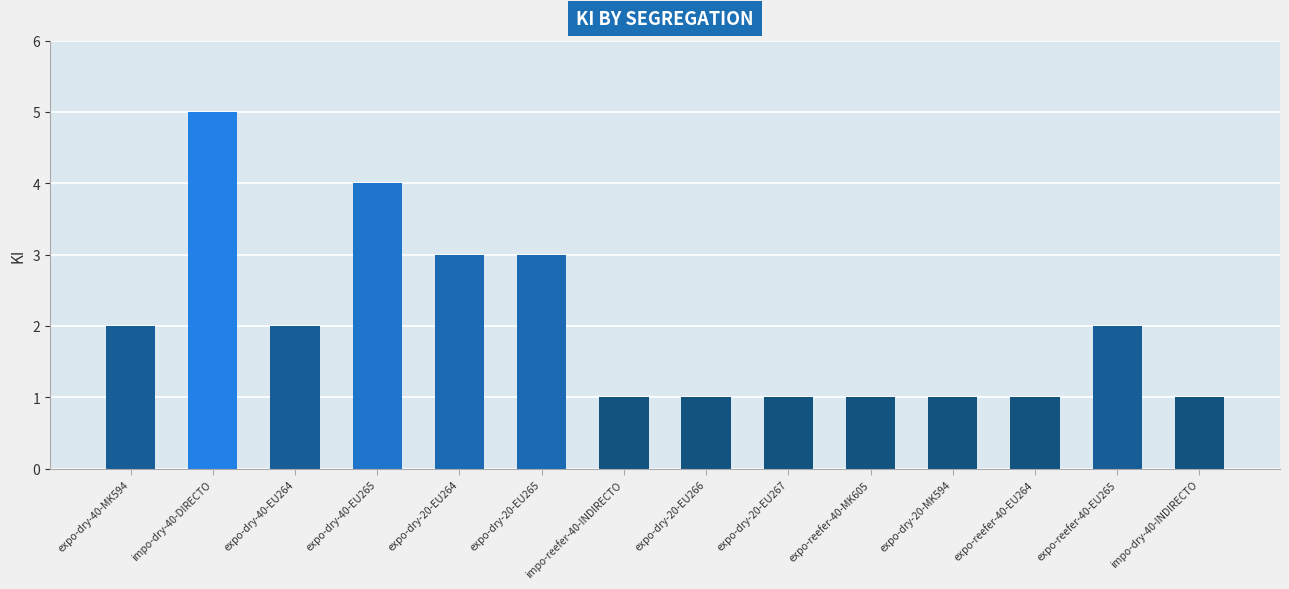

What is the greatest value displayed?

5